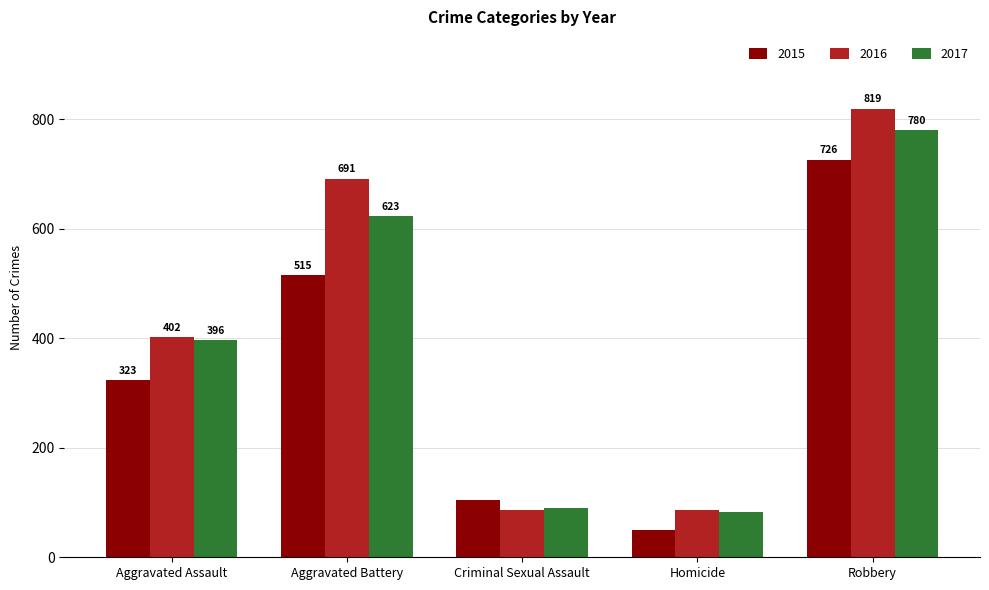

What is the difference between the 2016 values at Aggravated Battery and Aggravated Assault?

289